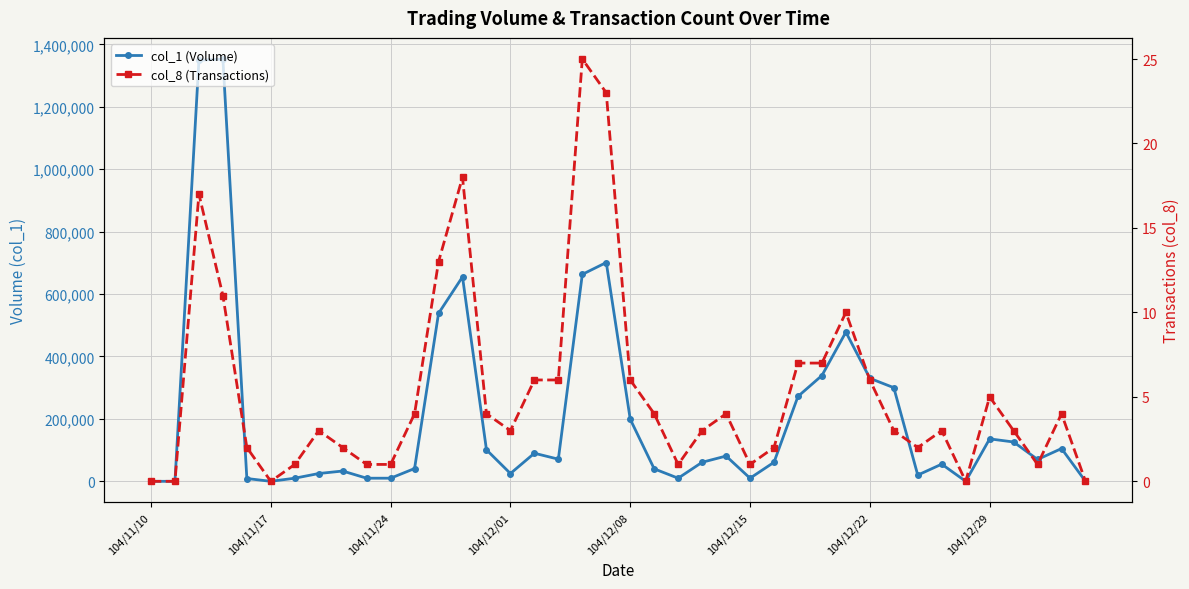

True or false: col_8 (Transactions) and col_1 (Volume) intersect in this chart.

False